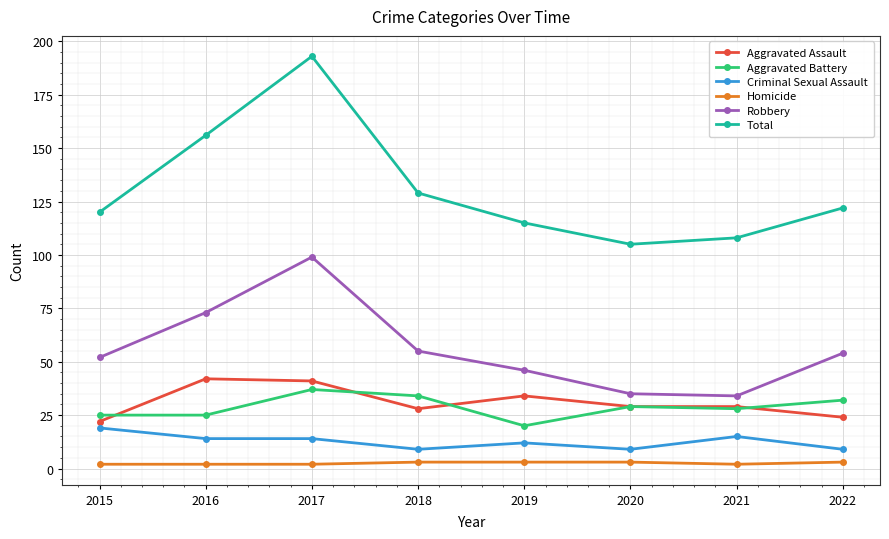

What value does the Criminal Sexual Assault series have at 2017?

14